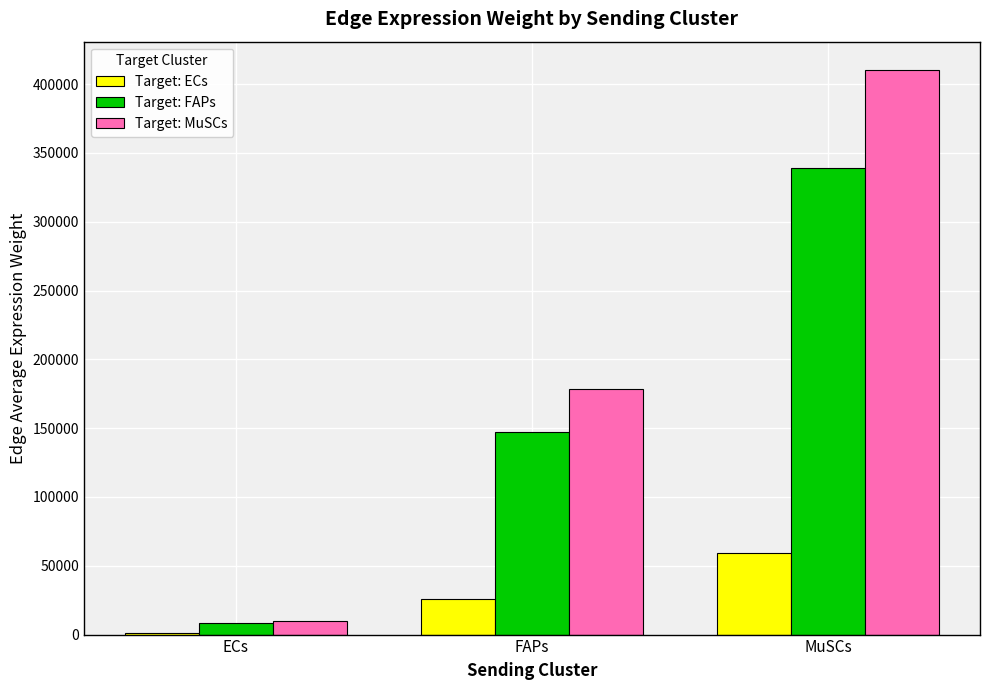

What is the label of the 3rd bar from the right?

ECs